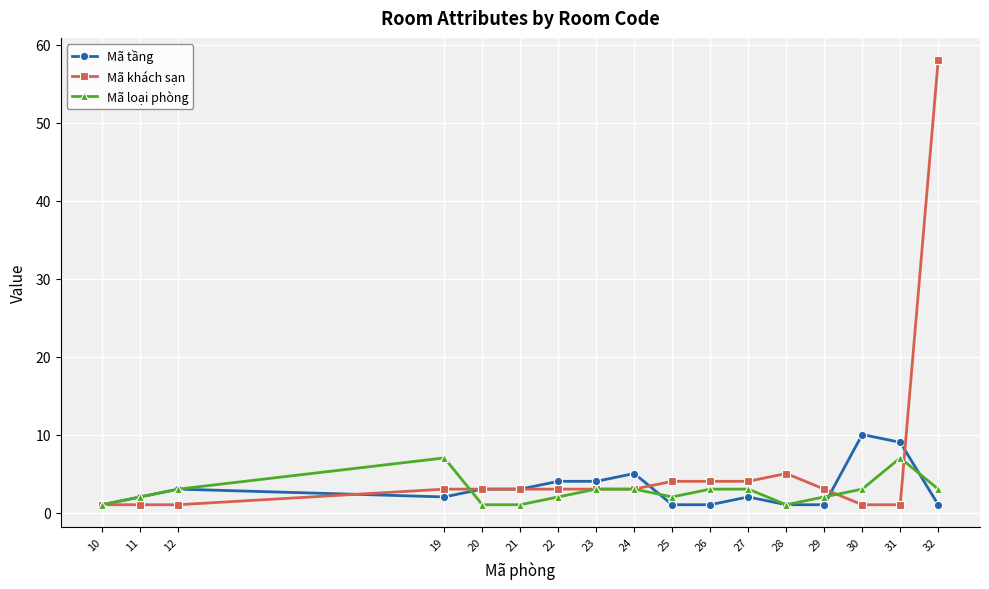

True or false: Mã tầng has more than 2 interior local peaks.

True